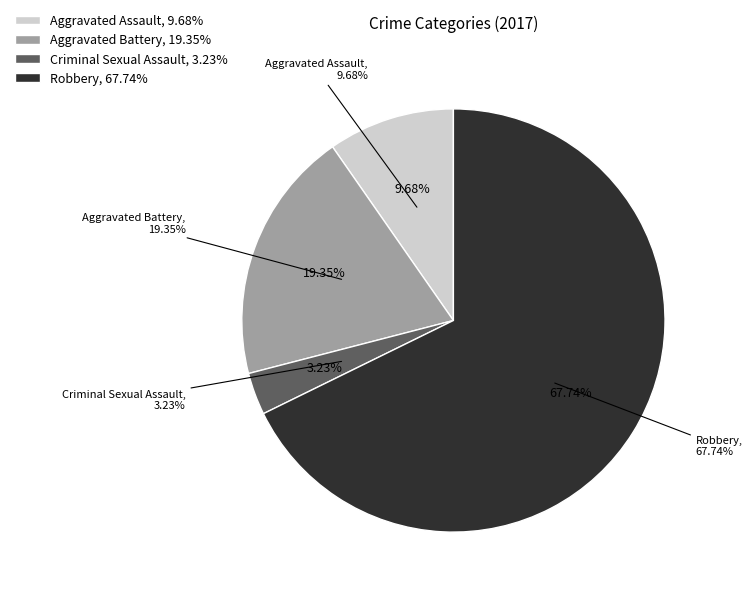

True or false: Criminal Sexual Assault accounts for 3% of the total.

True